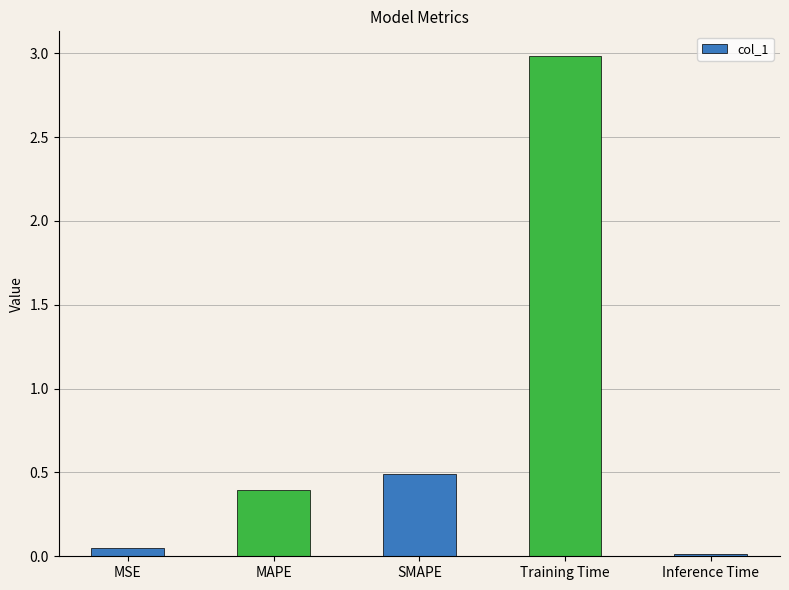

List the labels in order of value, largest first.

Training Time, SMAPE, MAPE, MSE, Inference Time